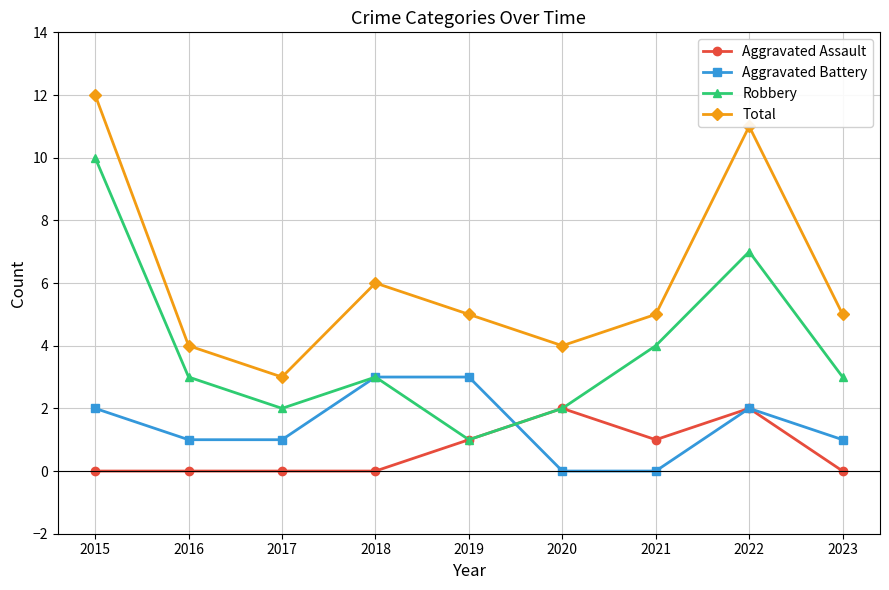

What are all the series names shown in the legend?

Aggravated Assault, Aggravated Battery, Robbery, Total